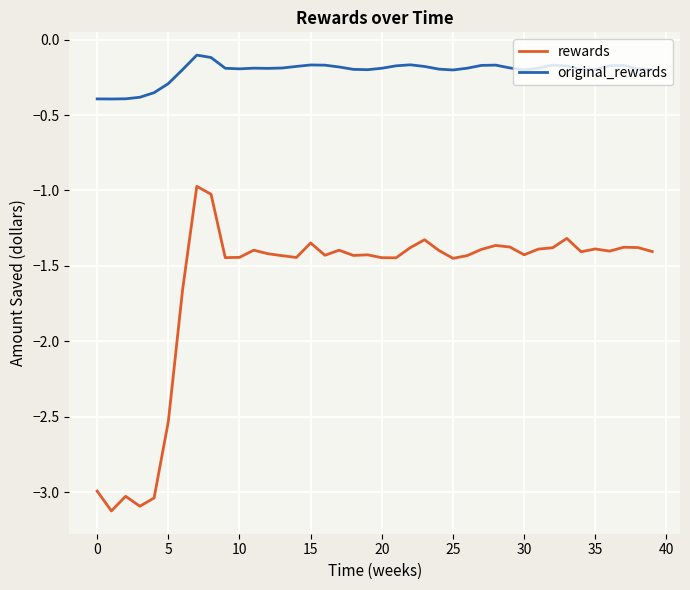

True or false: rewards and original_rewards cross at least once.

False